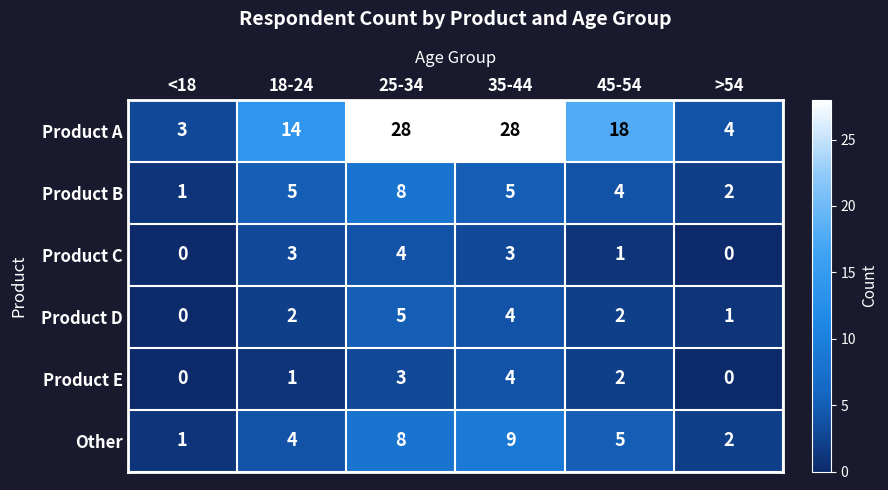

Which series changed the most between 35-44 and 45-54?

Product A